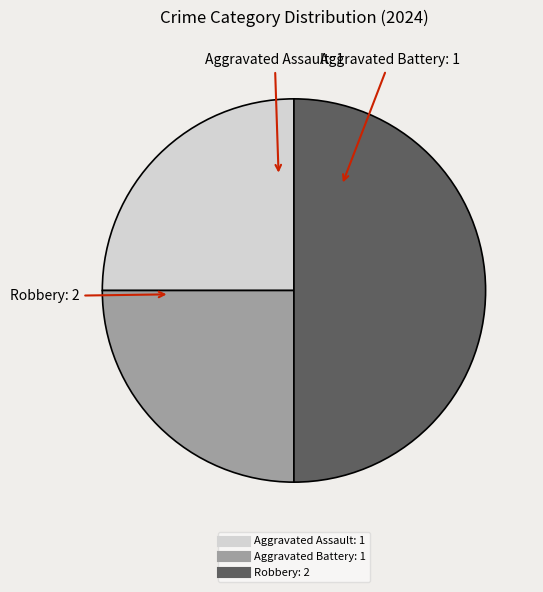

Which slice is the largest?

Robbery